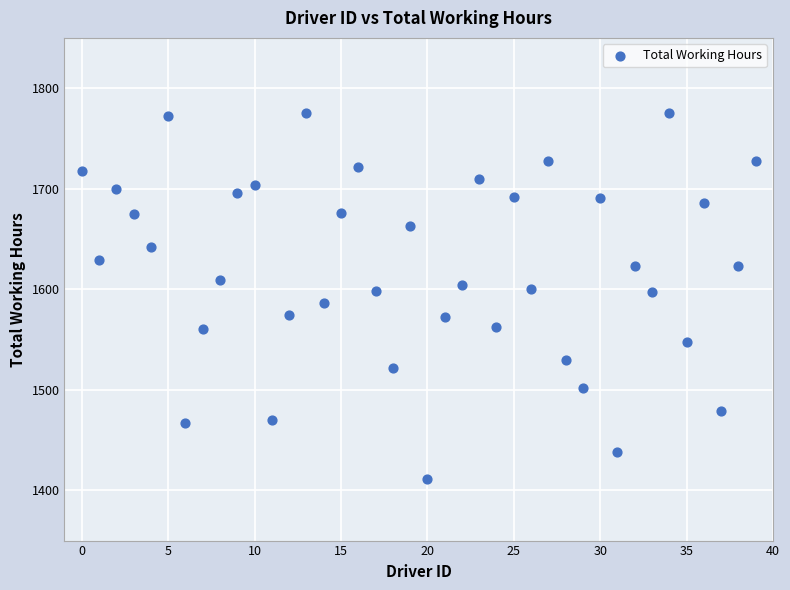

What is the range of Y values (max minus min)?

364.0